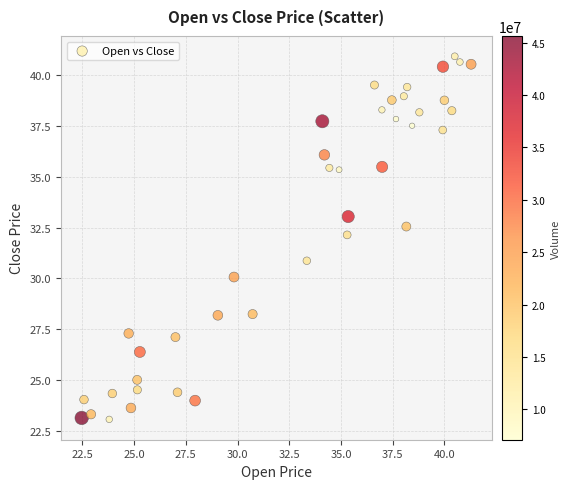

What is the range of X values (max minus min)?

18.8